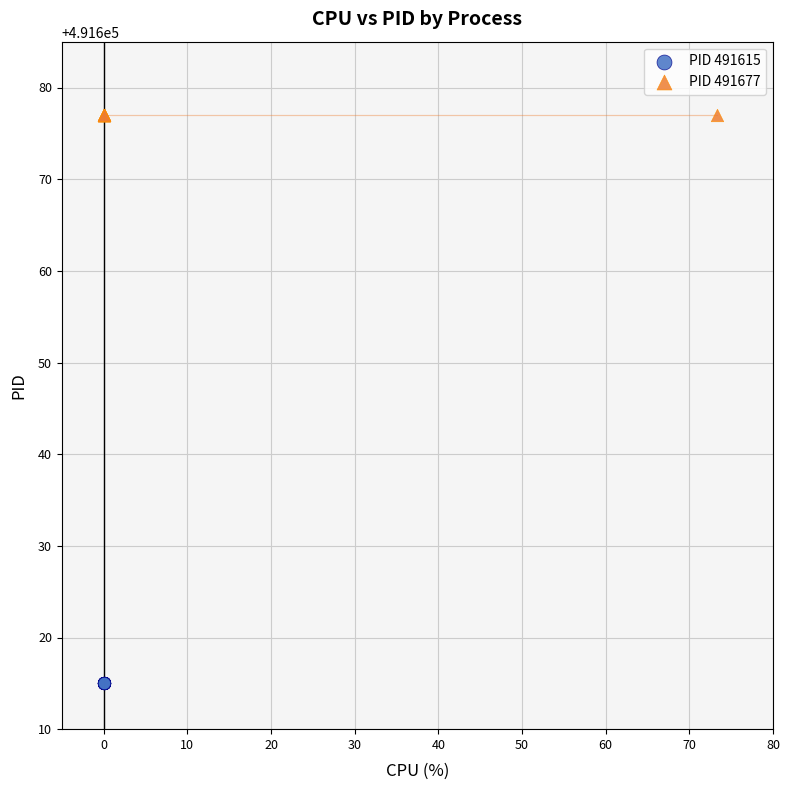

Which series contains the lowest Y value?

PID 491615